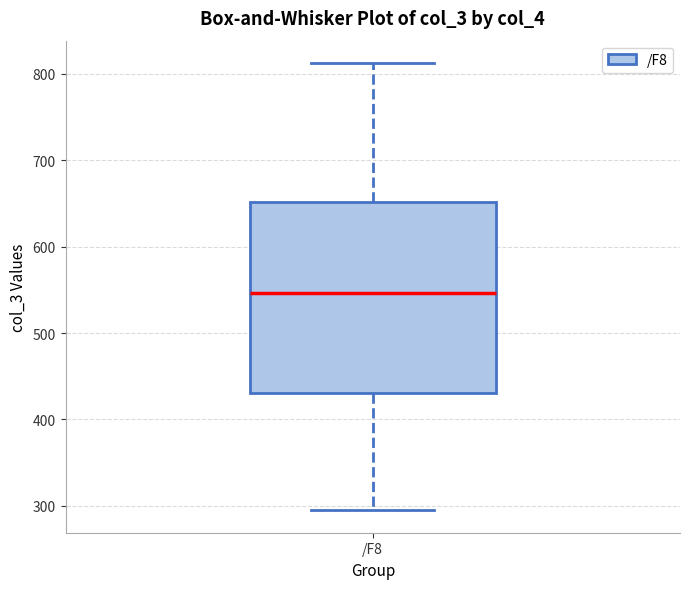

Read this box plot against the y-axis: the position of the median line, the range covered by the box, and the ends of both whiskers. The values are not printed on the chart, so give them approximately, as read against the axis.

median 550, box 430 to 650, whiskers 290 to 810